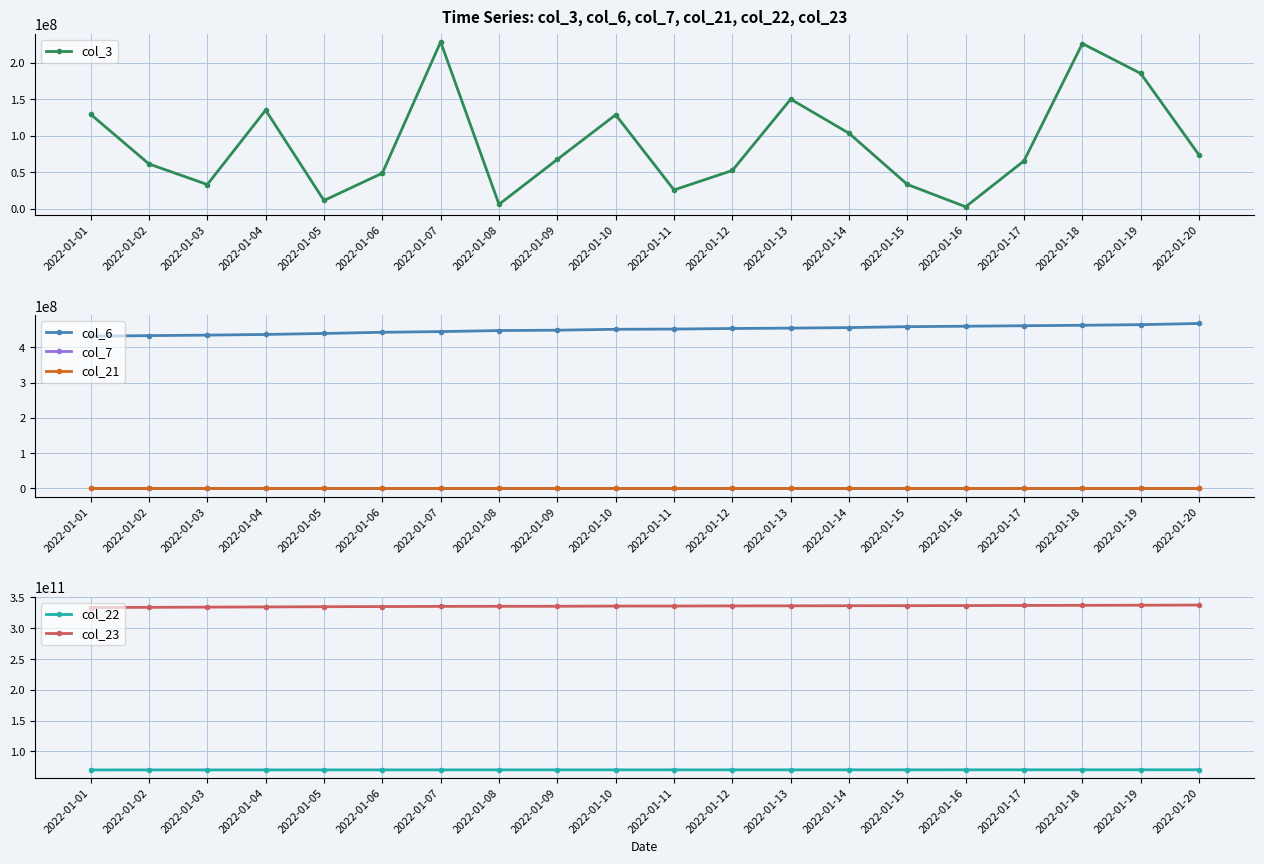

At which label does col_7 reach its minimum?

2022-01-01